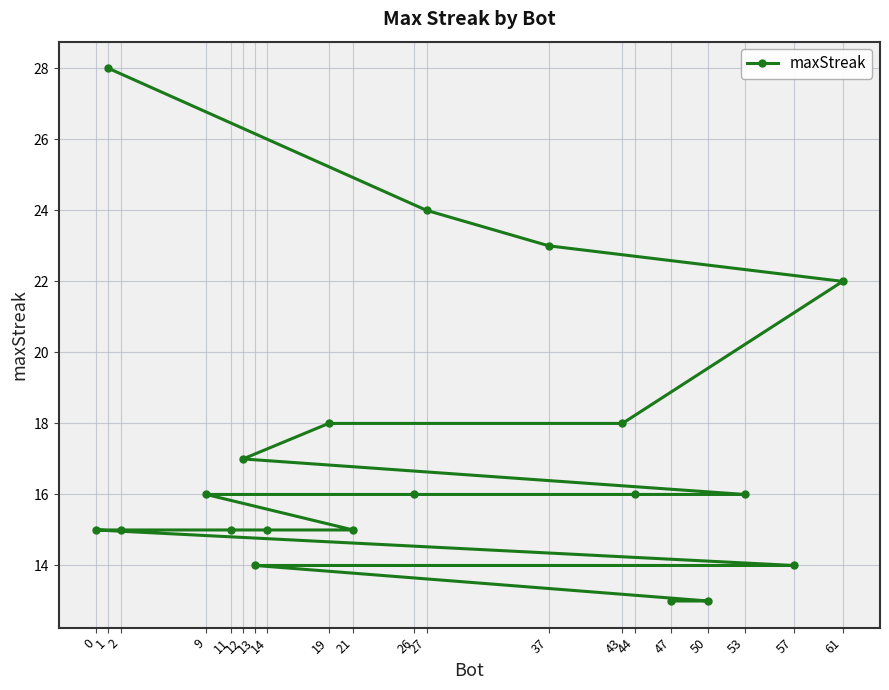

What is the change in value from 26 to 2?

-1